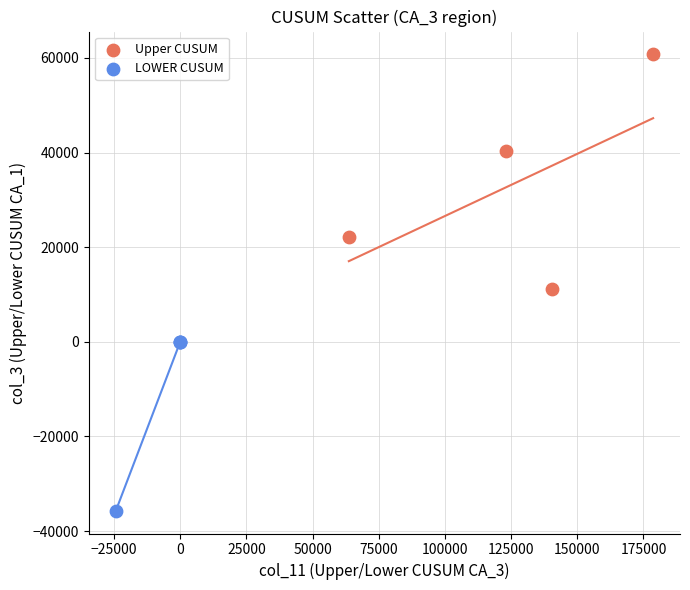

What are all the series names shown in the legend?

Upper CUSUM, LOWER CUSUM